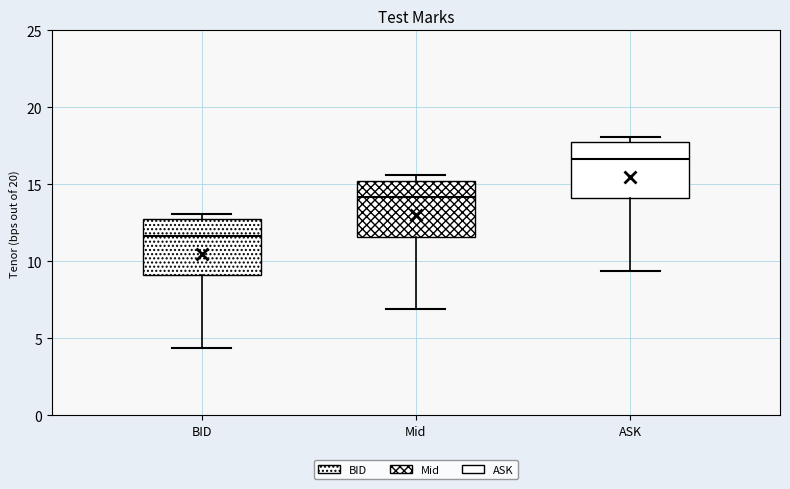

Where is the upper edge of the box for ASK on the y-axis? The values are not printed on the chart, so give them approximately, as read against the axis.

17.5